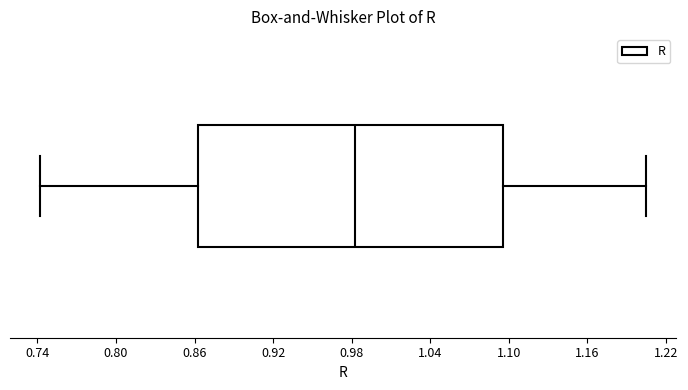

Where does the right whisker of the box end on the x-axis? The values are not printed on the chart, so give them approximately, as read against the axis.

1.20